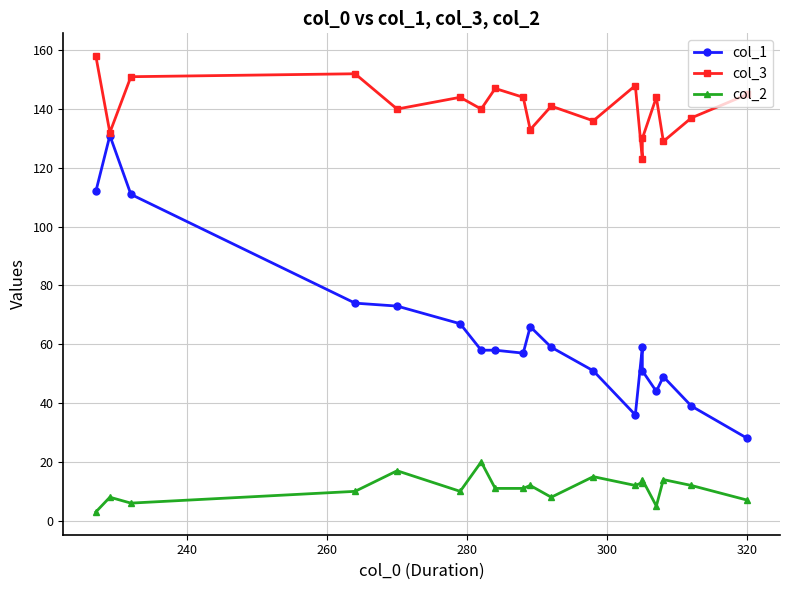

How many interior local peaks does the col_2 series have?

7